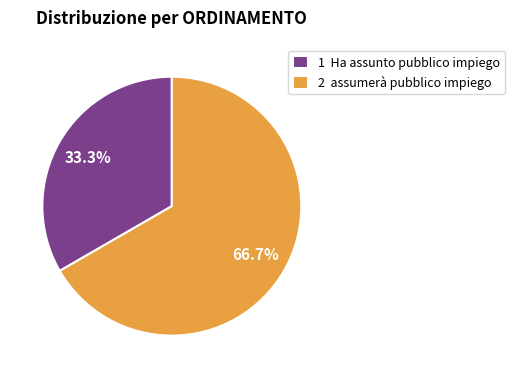

How much of the chart is everything except 1 Ha assunto pubblico impiego?

66.7%